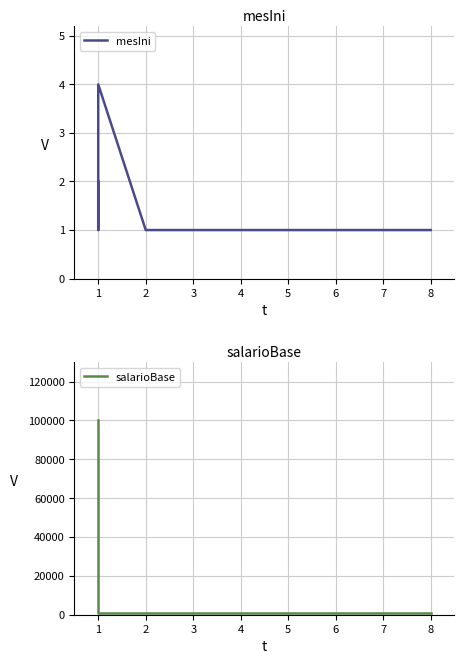

The salarioBase series shows 426 at 2. True or false?

False